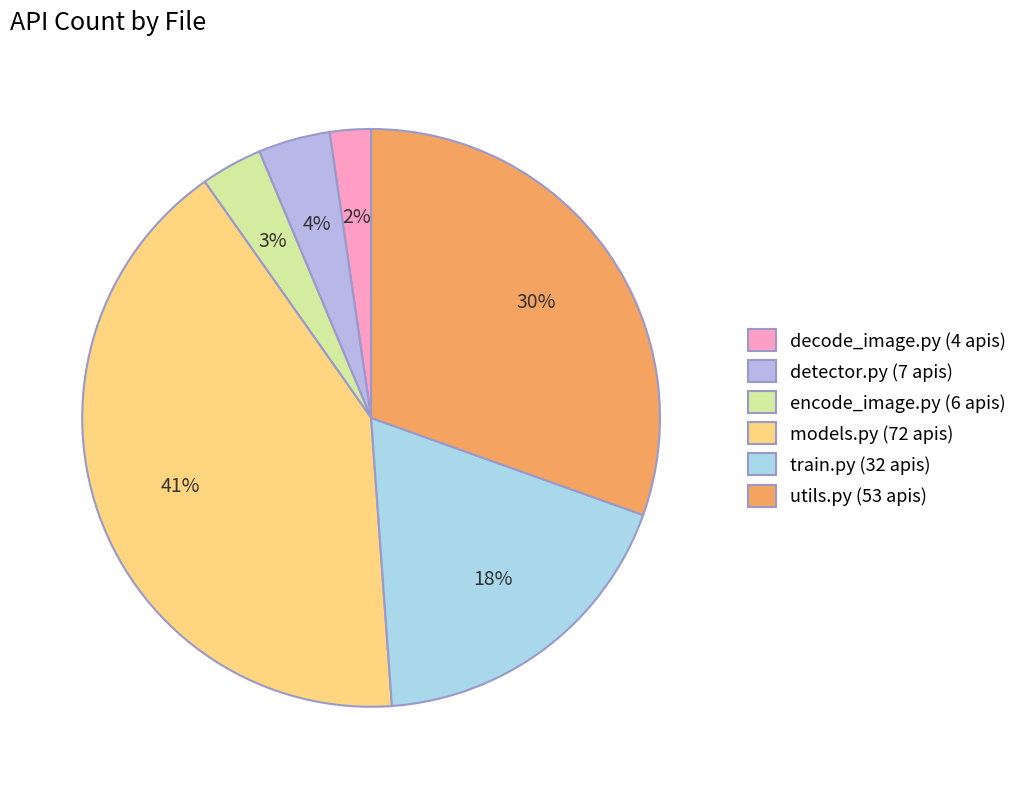

To the nearest percent, what is the difference between the models.py and train.py slice percentages?

23%